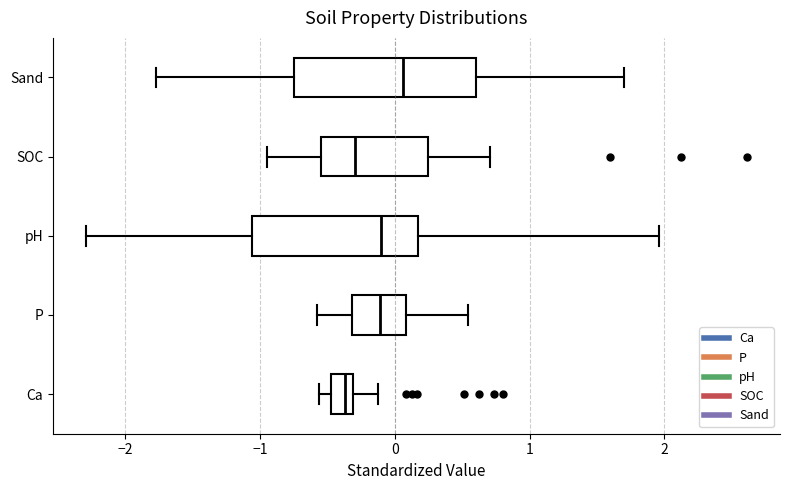

Reading bottom to top, read every box against the x-axis: the position of its median line, the range the box covers, and the ends of its whiskers. The values are not printed on the chart, so give them approximately, as read against the axis.

Ca: median -0.4, box -0.5 to -0.3, whiskers -0.6 to -0.1
P: median -0.1, box -0.3 to 0.1, whiskers -0.6 to 0.5
pH: median -0.1, box -1.1 to 0.2, whiskers -2.3 to 2.0
SOC: median -0.3, box -0.5 to 0.2, whiskers -0.9 to 0.7
Sand: median 0.1, box -0.8 to 0.6, whiskers -1.8 to 1.7